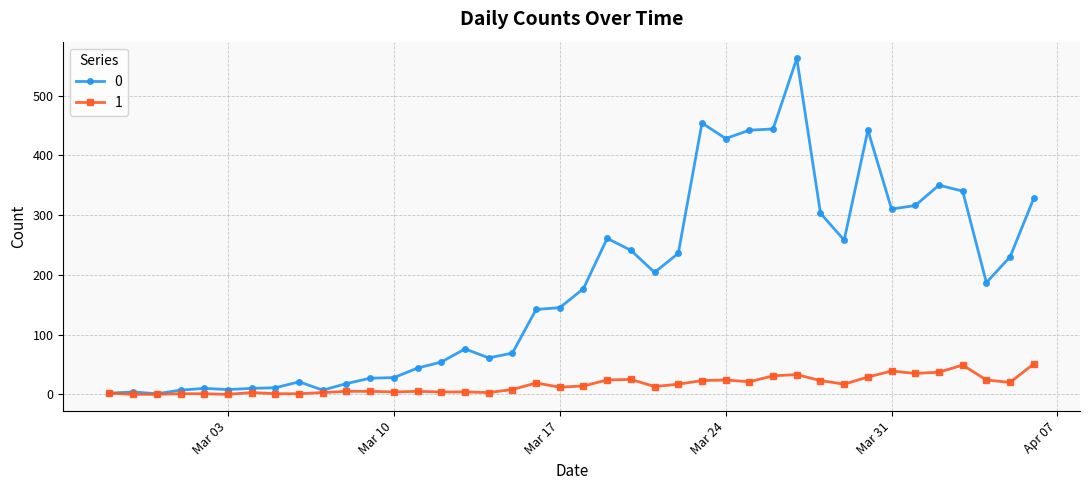

Does the chart have visible grid lines?

Yes